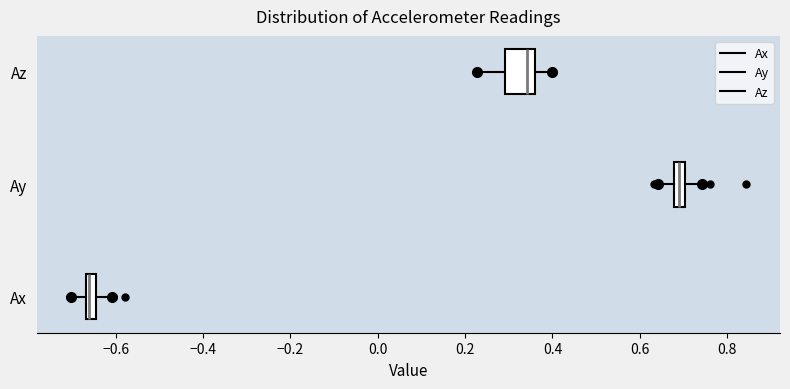

Which box has the furthest to the right median line?

Ay